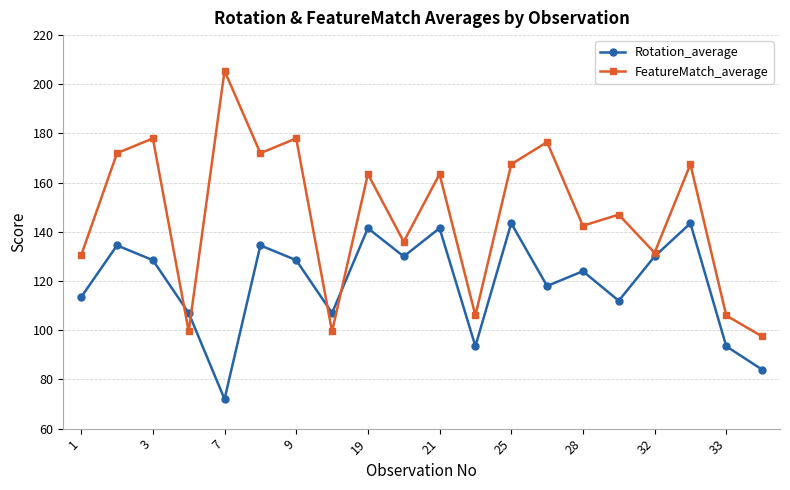

How many data points in Rotation_average are less than 128?

10